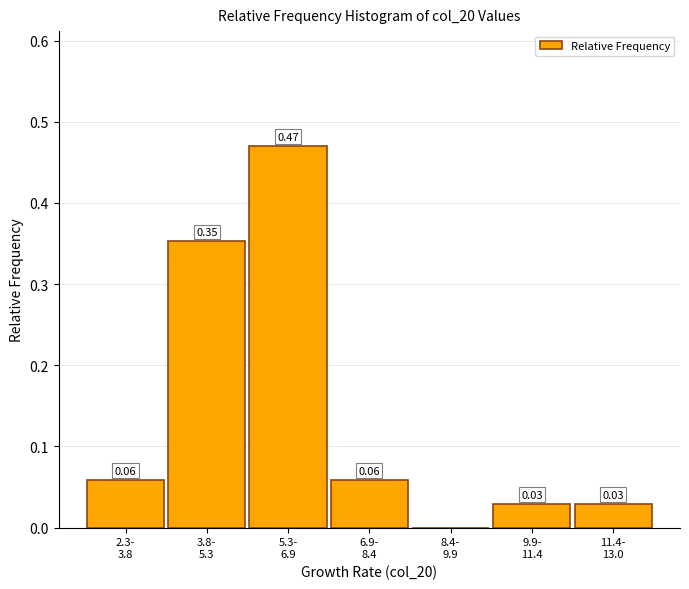

What is the sum of all values?

1.0